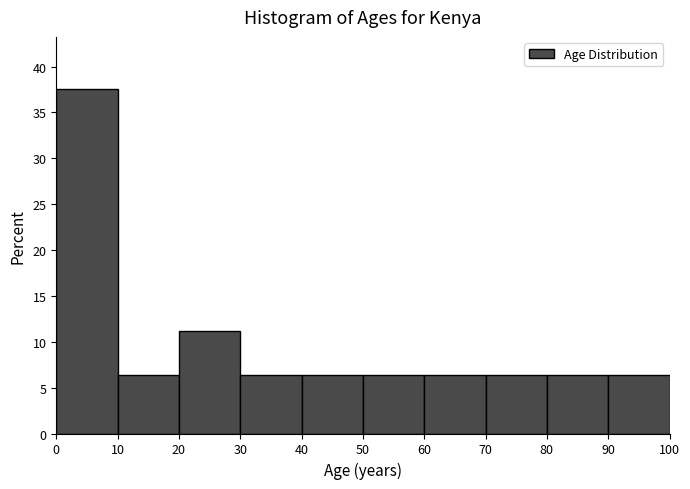

Reading left to right, list every bar in this chart as the range it spans on the x-axis followed by its height. The values are not printed on the chart, so give them approximately, as read against the axis.

0 to 10: 37.5
10 to 20: 6.5
20 to 30: 11.0
30 to 40: 6.5
40 to 50: 6.5
50 to 60: 6.5
60 to 70: 6.5
70 to 80: 6.5
80 to 90: 6.5
90 to 100: 6.5